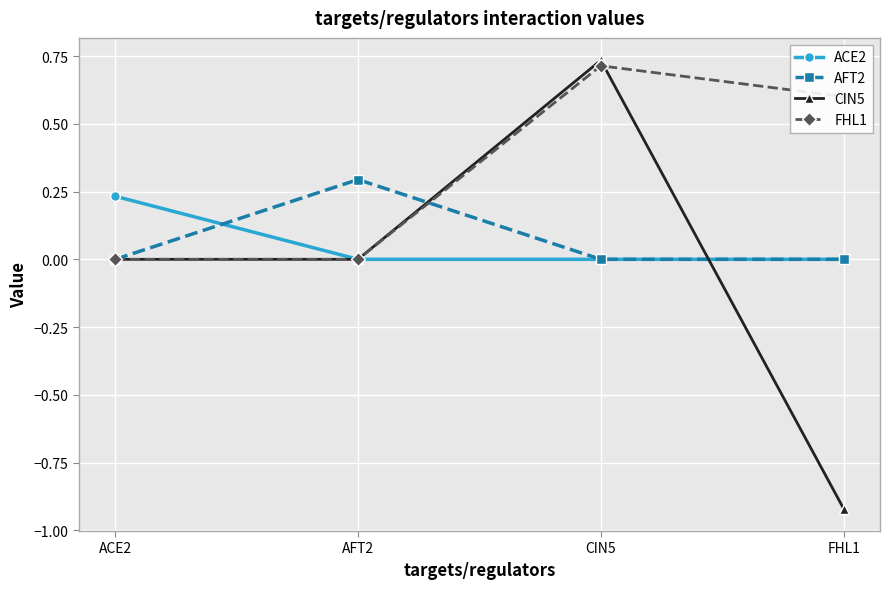

Which series has the largest range (max minus min)?

CIN5